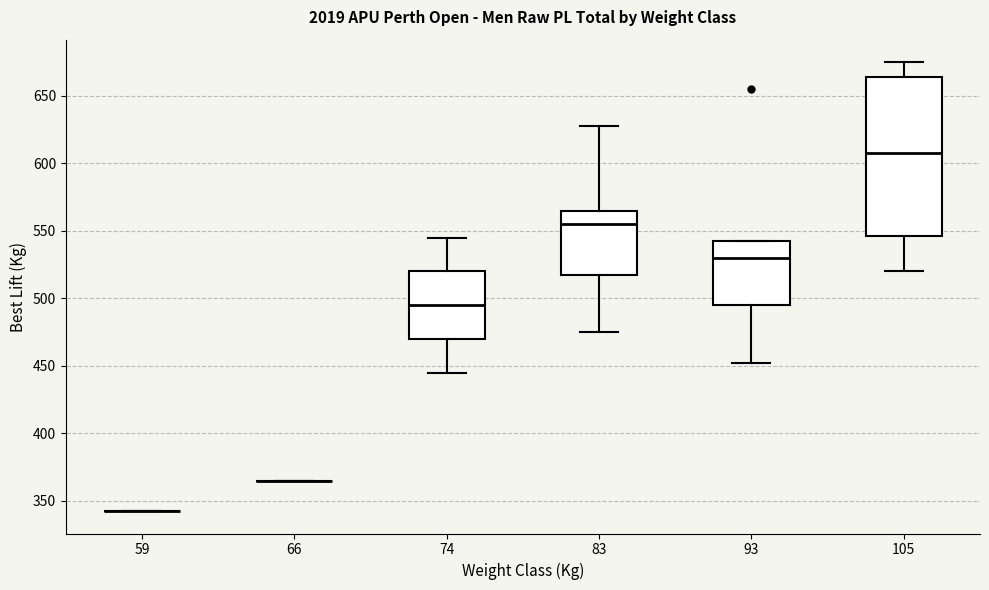

Reading left to right, read every box against the y-axis: the position of its median line, the range the box covers, and the ends of its whiskers. The values are not printed on the chart, so give them approximately, as read against the axis.

59: box collapsed to a line at 345, whiskers 345 to 345
66: box collapsed to a line at 365, whiskers 365 to 365
74: median 495, box 470 to 520, whiskers 445 to 545
83: median 555, box 520 to 565, whiskers 475 to 630
93: median 530, box 495 to 545, whiskers 455 to 545
105: median 610, box 545 to 665, whiskers 520 to 675